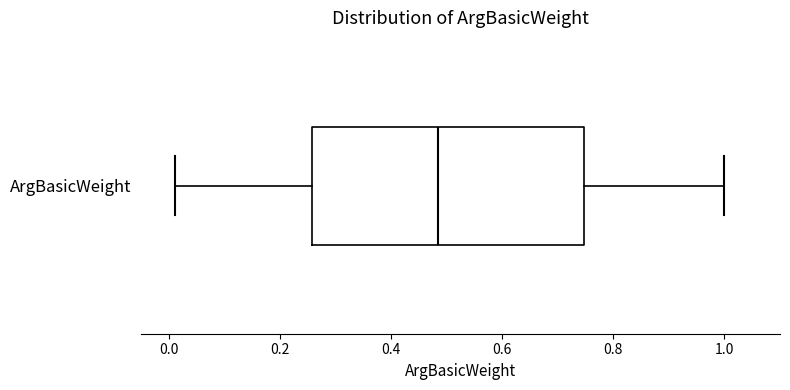

Where is the right edge of the box for ArgBasicWeight on the x-axis? The values are not printed on the chart, so give them approximately, as read against the axis.

0.74